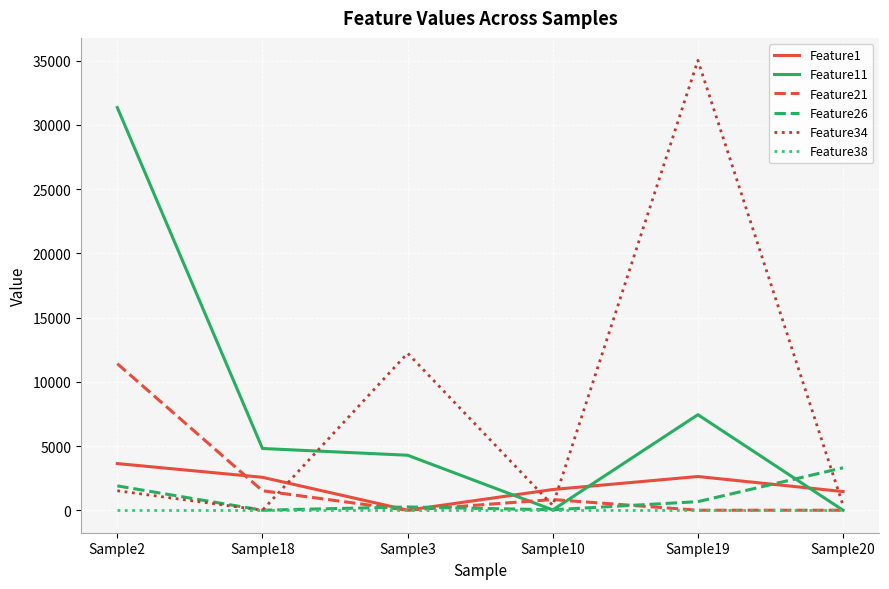

The value of Feature11 at Sample2 is 47355. True or false?

False